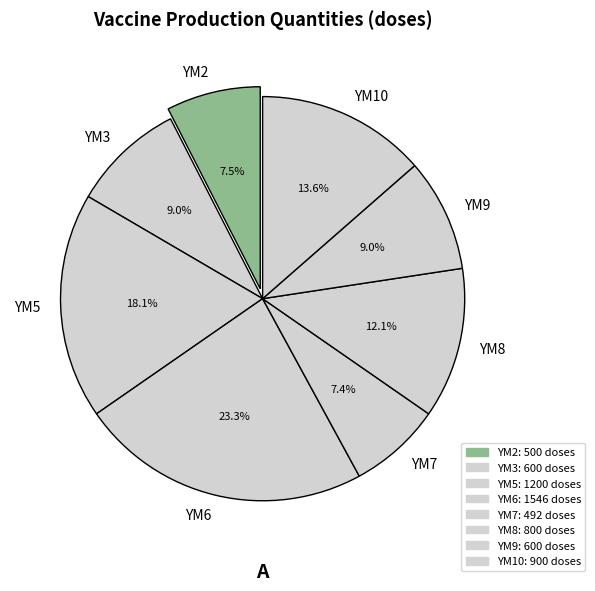

Which category has the biggest portion of the pie?

YM6